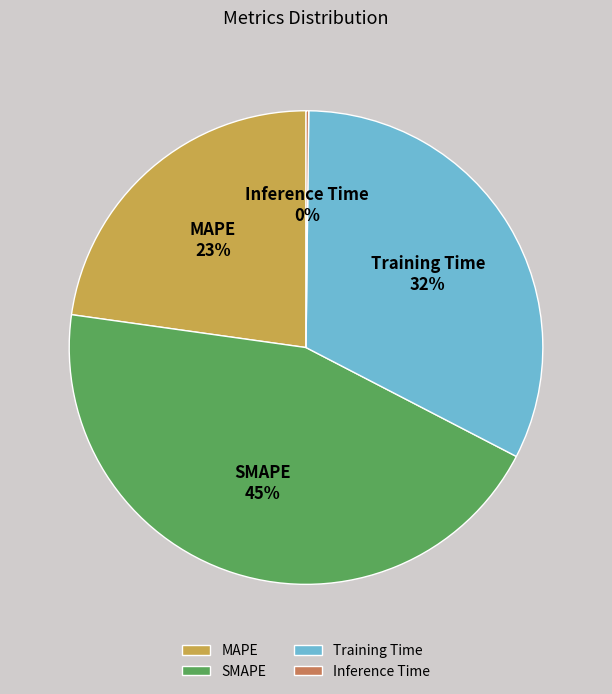

Is there a majority slice in this chart?

No